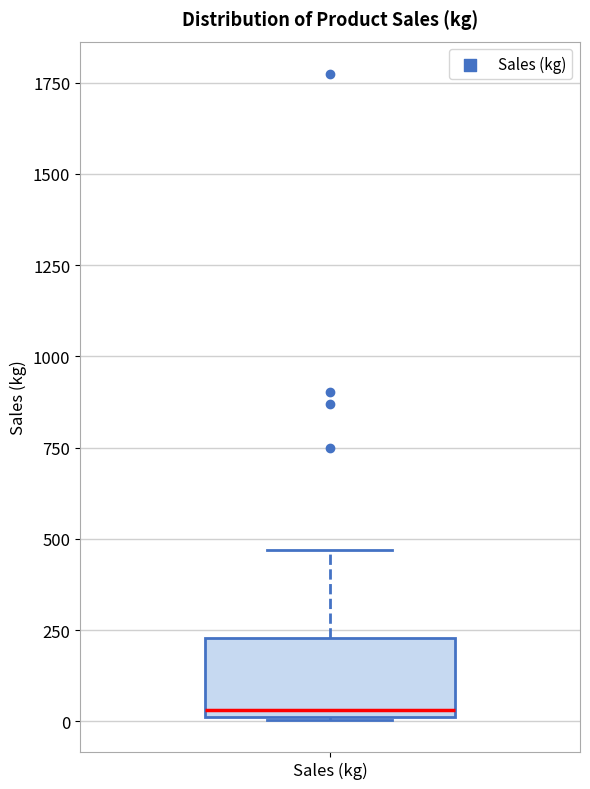

Where does the upper whisker of the box for Sales (kg) end on the y-axis? The values are not printed on the chart, so give them approximately, as read against the axis.

450